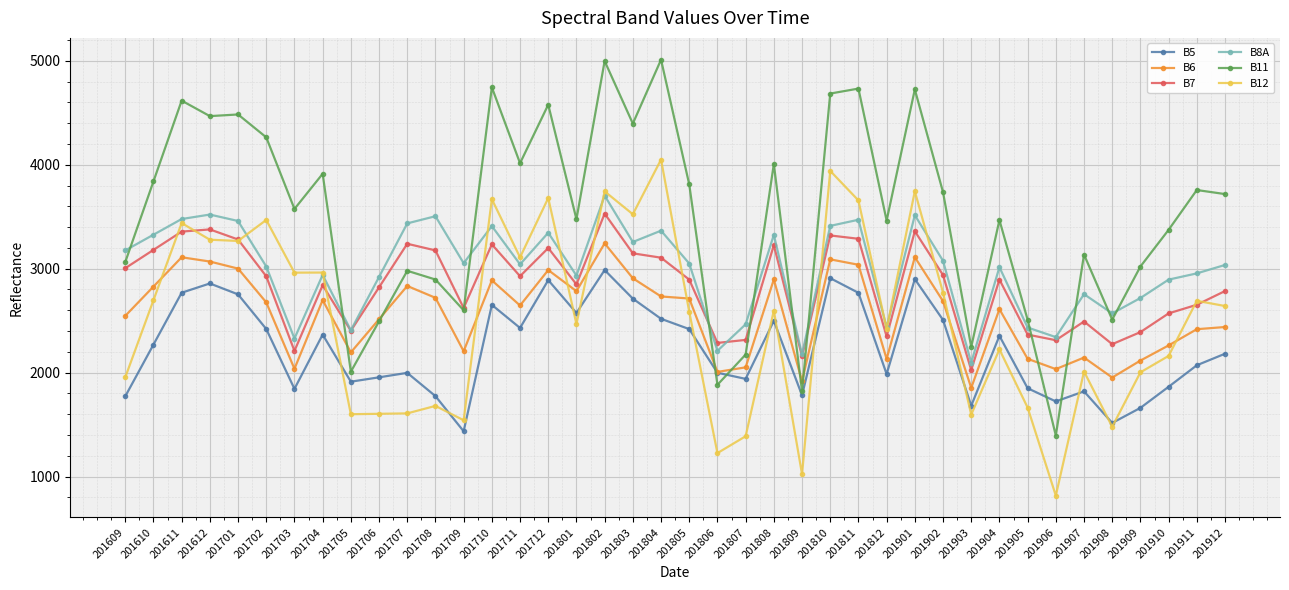

What is the minimum value for B12?

817